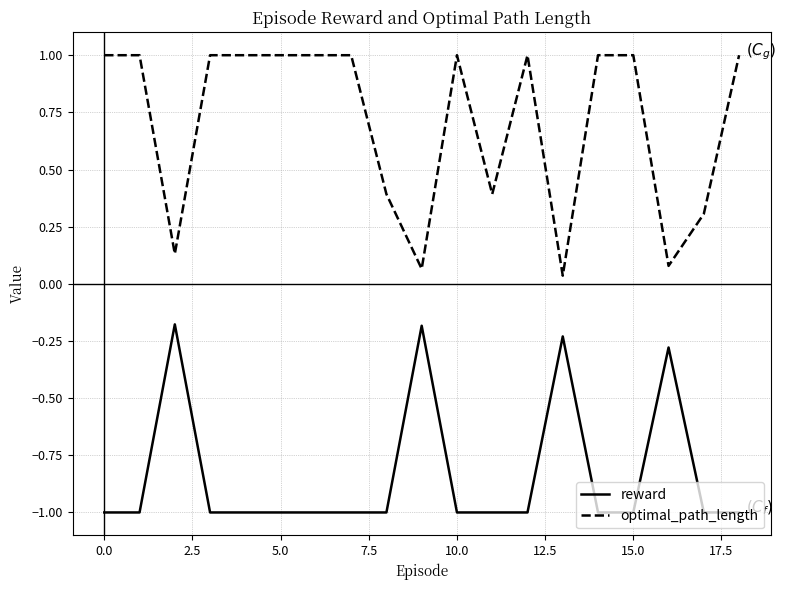

What is the minimum value shown in the chart?

-1.0